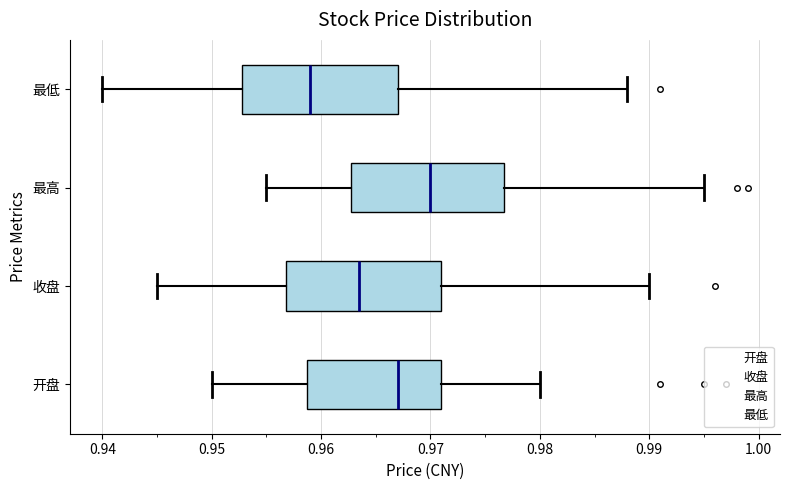

Which box has the furthest to the left median line?

最低